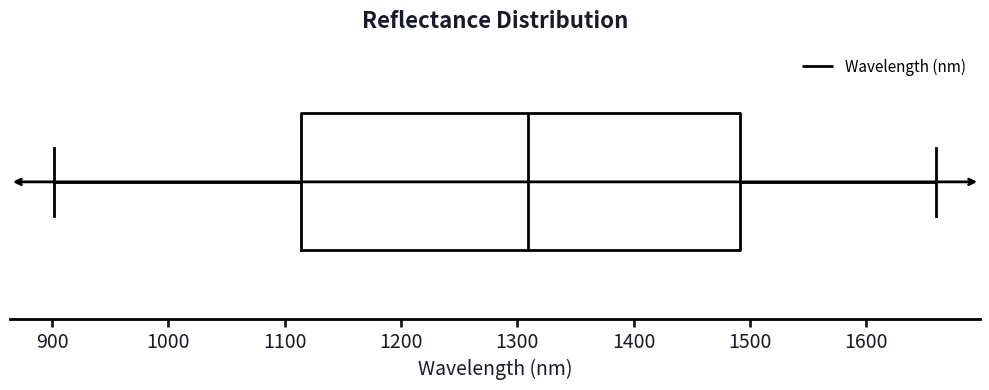

Transcribe this box plot: give where the median line is, the range the box spans, and where the two whiskers end, as read against the x-axis. The values are not printed on the chart, so give them approximately, as read against the axis.

median 1310, box 1110 to 1490, whiskers 900 to 1660